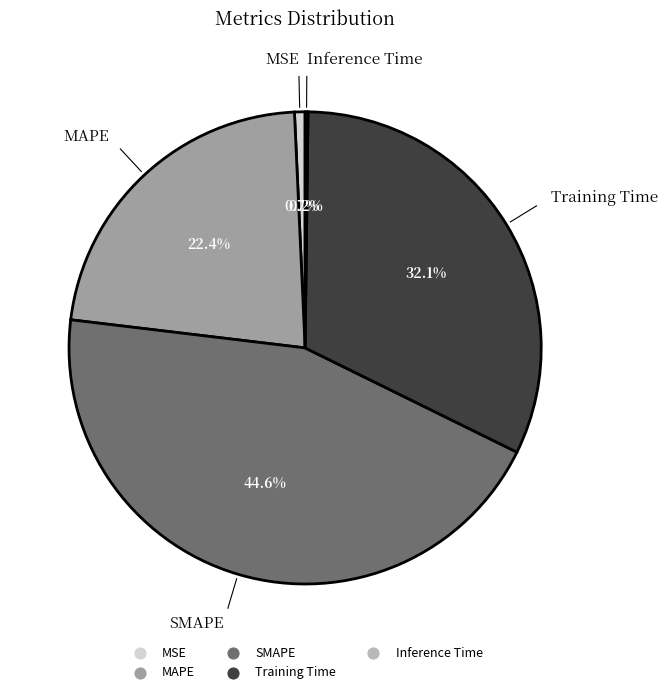

Is it true that Training Time is 32% of the pie?

True